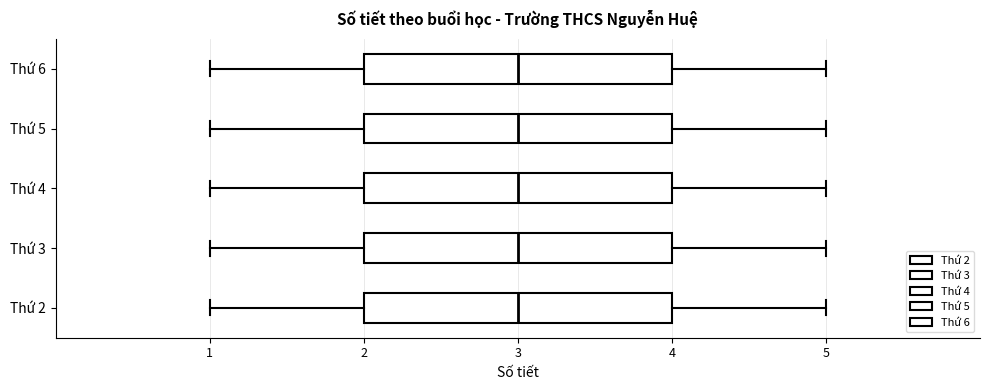

Reading bottom to top, transcribe this box plot: for each box, give where its median line is, the range the box spans, and where its two whiskers end, as read against the x-axis. The values are not printed on the chart, so give them approximately, as read against the axis.

Thứ 2: median 3, box 2 to 4, whiskers 1 to 5
Thứ 3: median 3, box 2 to 4, whiskers 1 to 5
Thứ 4: median 3, box 2 to 4, whiskers 1 to 5
Thứ 5: median 3, box 2 to 4, whiskers 1 to 5
Thứ 6: median 3, box 2 to 4, whiskers 1 to 5